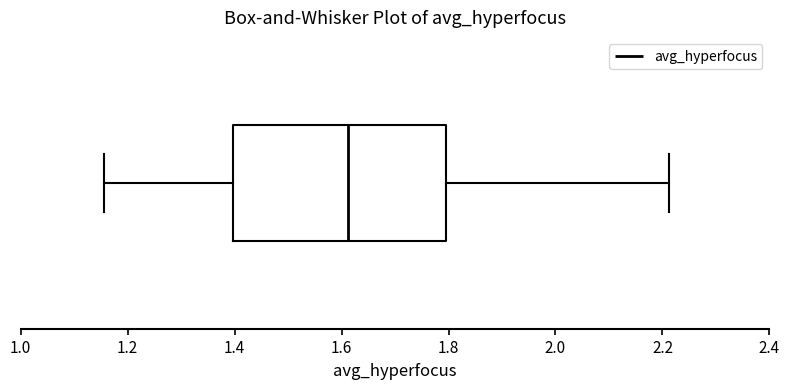

Read this box plot against the x-axis: the position of the median line, the range covered by the box, and the ends of both whiskers. The values are not printed on the chart, so give them approximately, as read against the axis.

median 1.62, box 1.40 to 1.80, whiskers 1.16 to 2.22